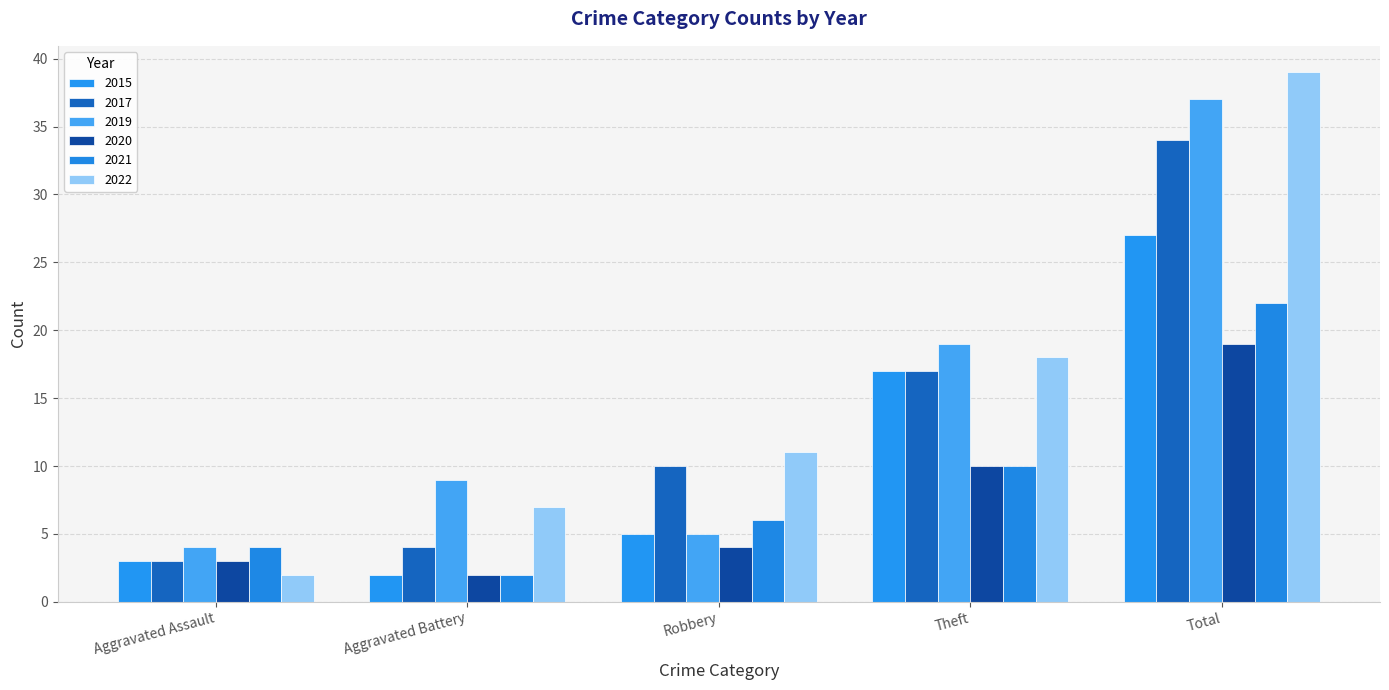

List the labels in order of 2022 value, largest first.

Total, Theft, Robbery, Aggravated Battery, Aggravated Assault